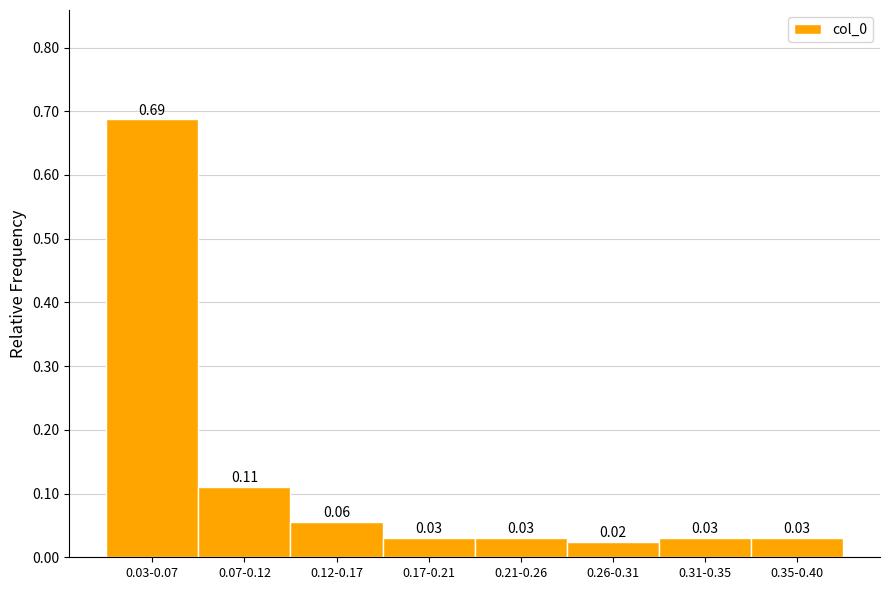

Between 0.17-0.21 and 0.12-0.17, which is larger?

0.12-0.17